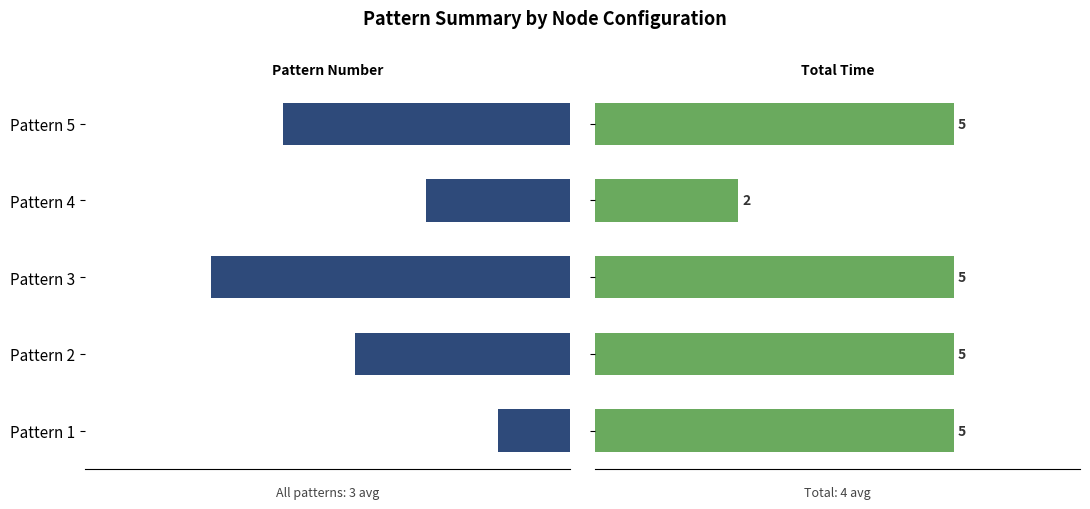

Which series has the widest spread of values?

Pattern Number